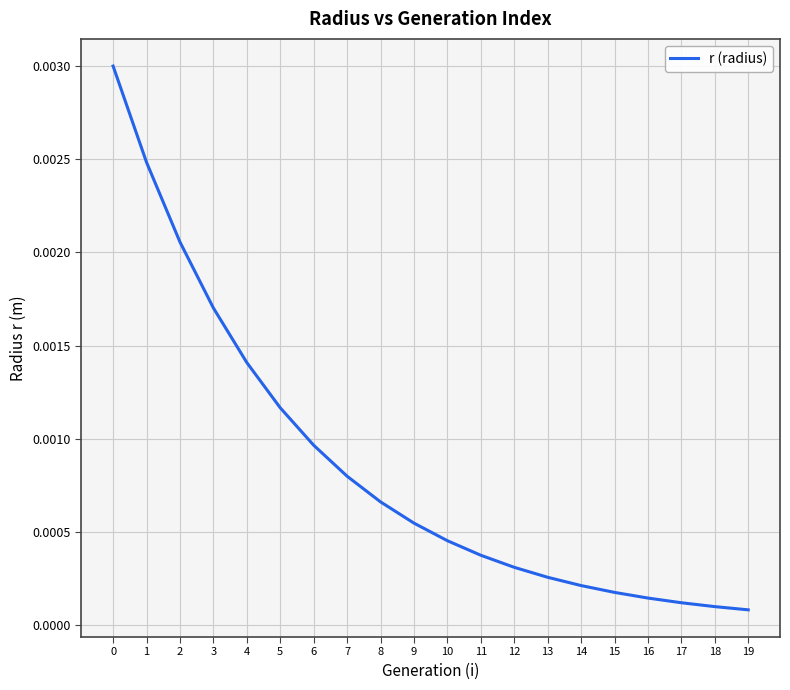

Which has a higher value, 8 or 5?

5